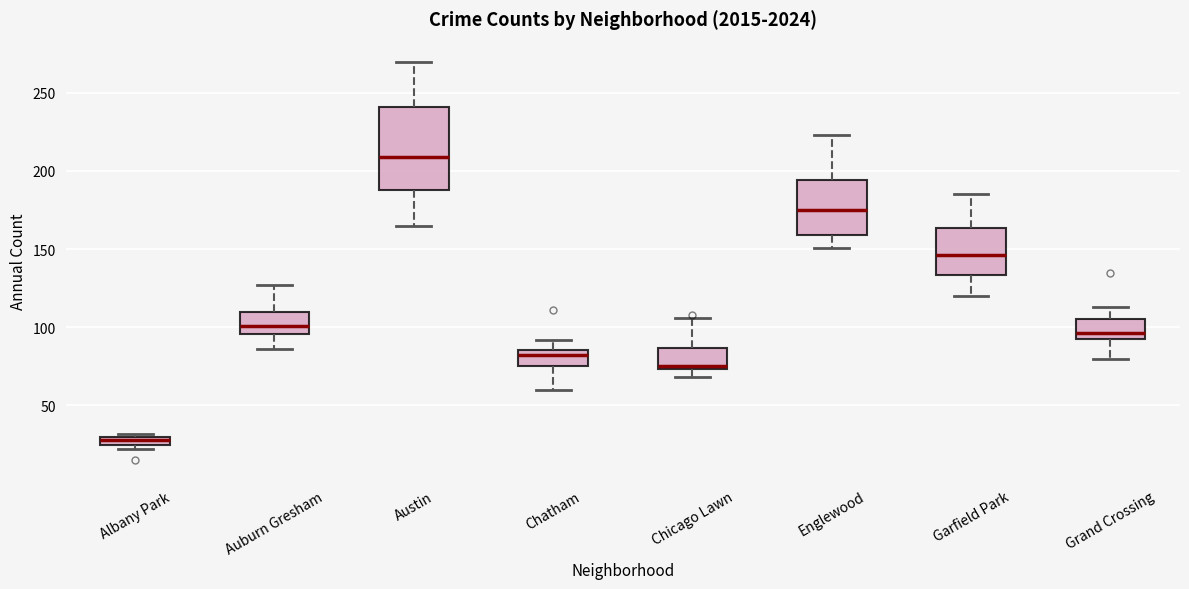

Which box is the tallest, from its lower edge to its upper edge?

Austin